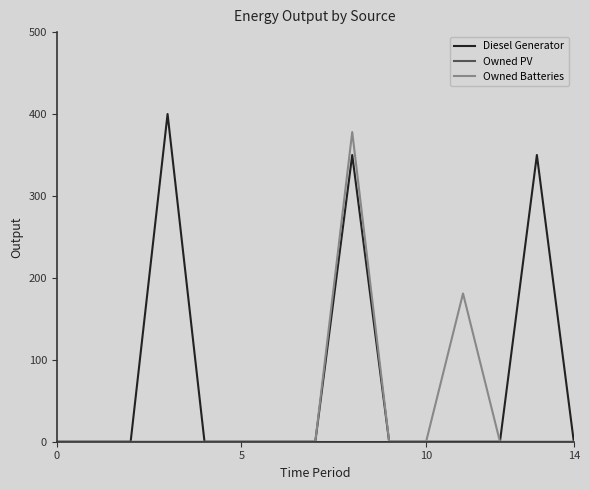

Which series has the largest total across all categories?

Diesel Generator